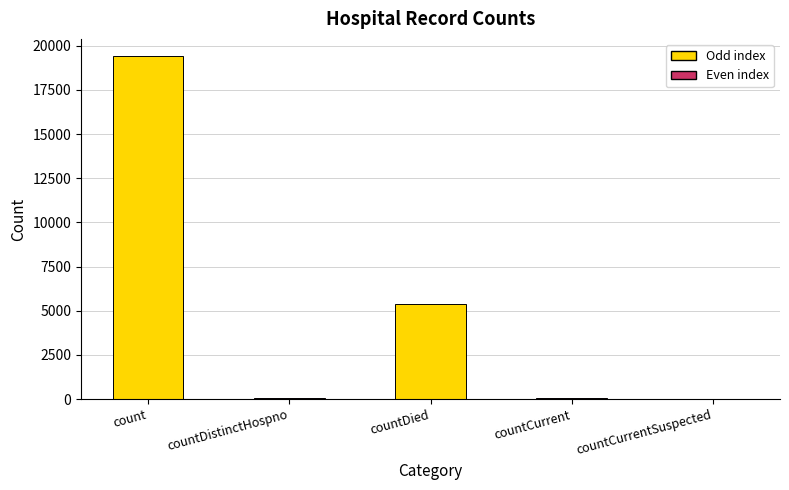

Read the value at countDied.

5357